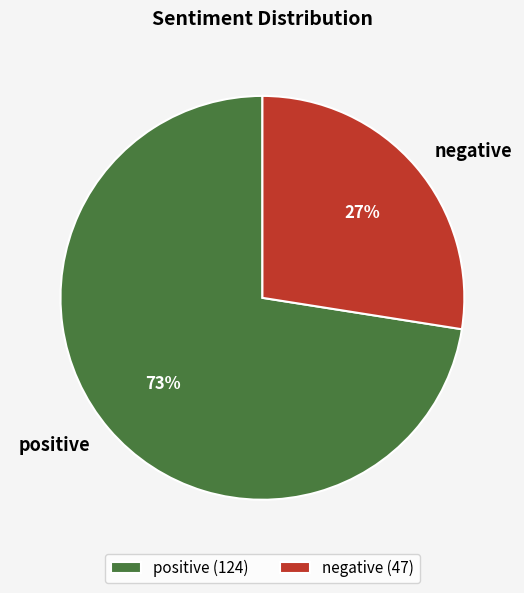

Rank the categories by value from highest to lowest.

positive, negative